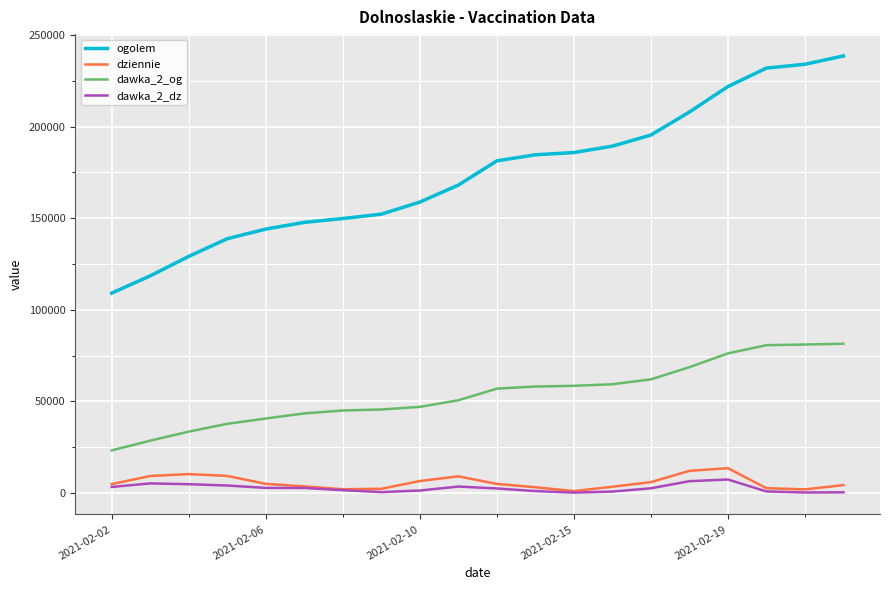

True or false: dawka_2_dz and ogolem cross at least once.

False